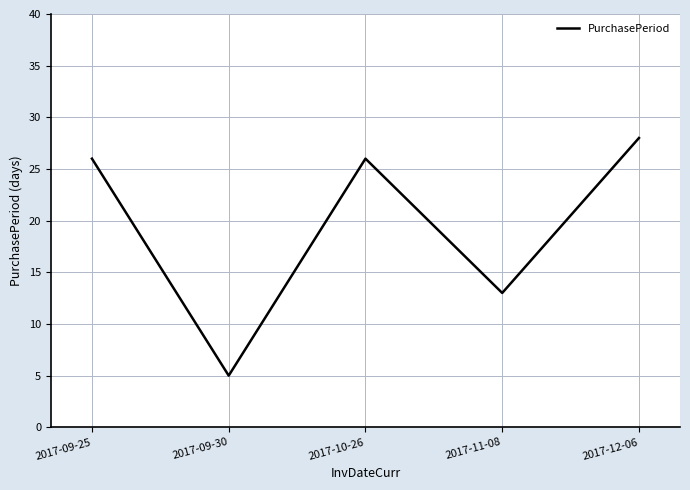

What is the sum of the values at 2017-10-26 and 2017-11-08?

39